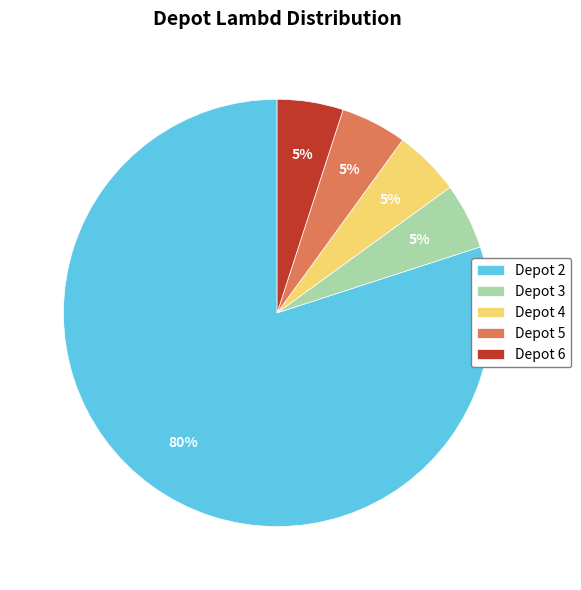

Which slice represents more than half of the pie?

Depot 2